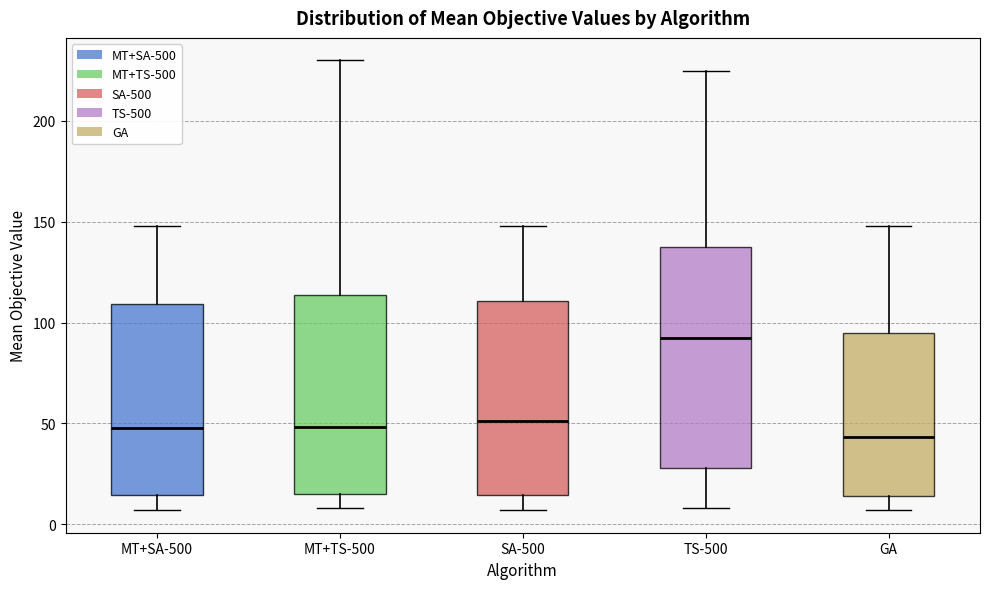

Which box's median line is the highest?

TS-500